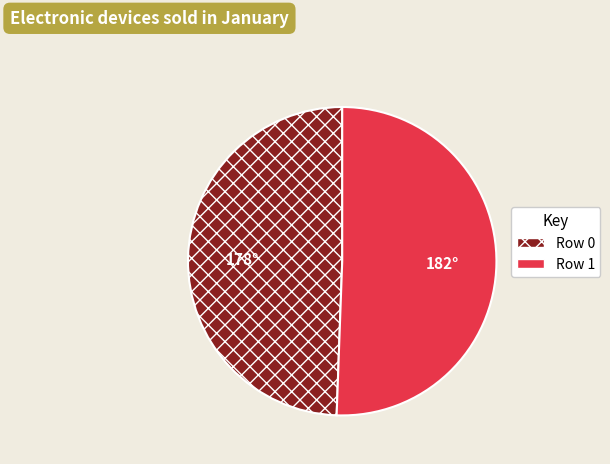

Which slice is the largest?

Row 1